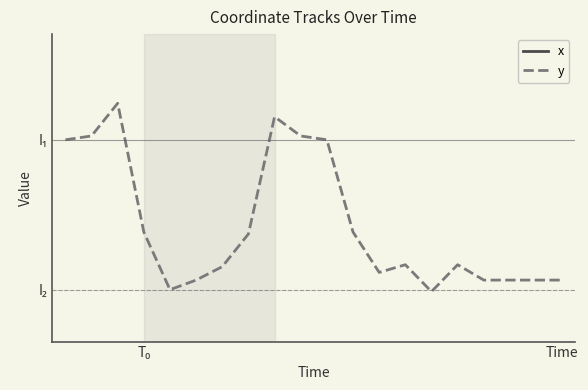

True or false: x and y cross at least once.

False